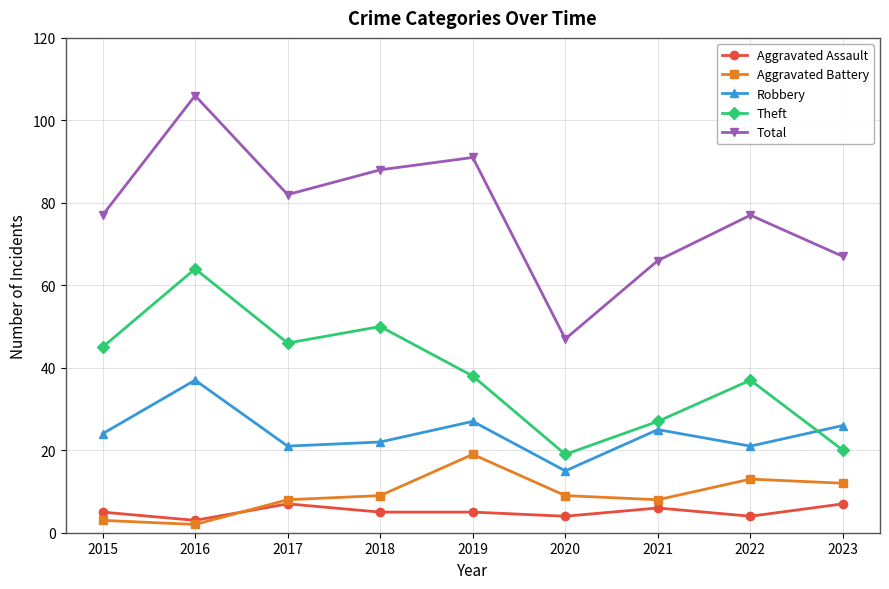

How many categories are shown in the chart?

9